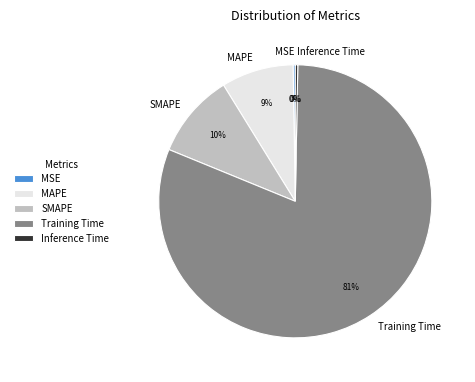

Is it true that MAPE is 1% of the pie?

False